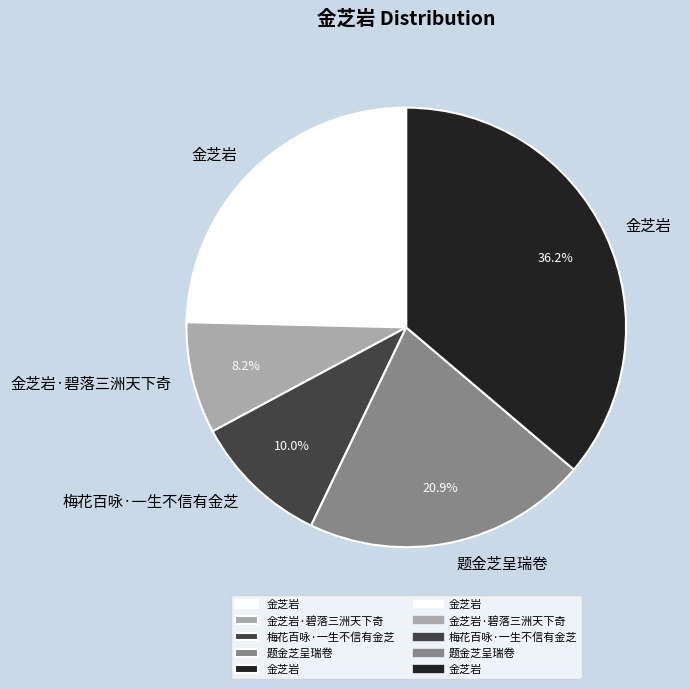

Count the number of slices in the pie.

5